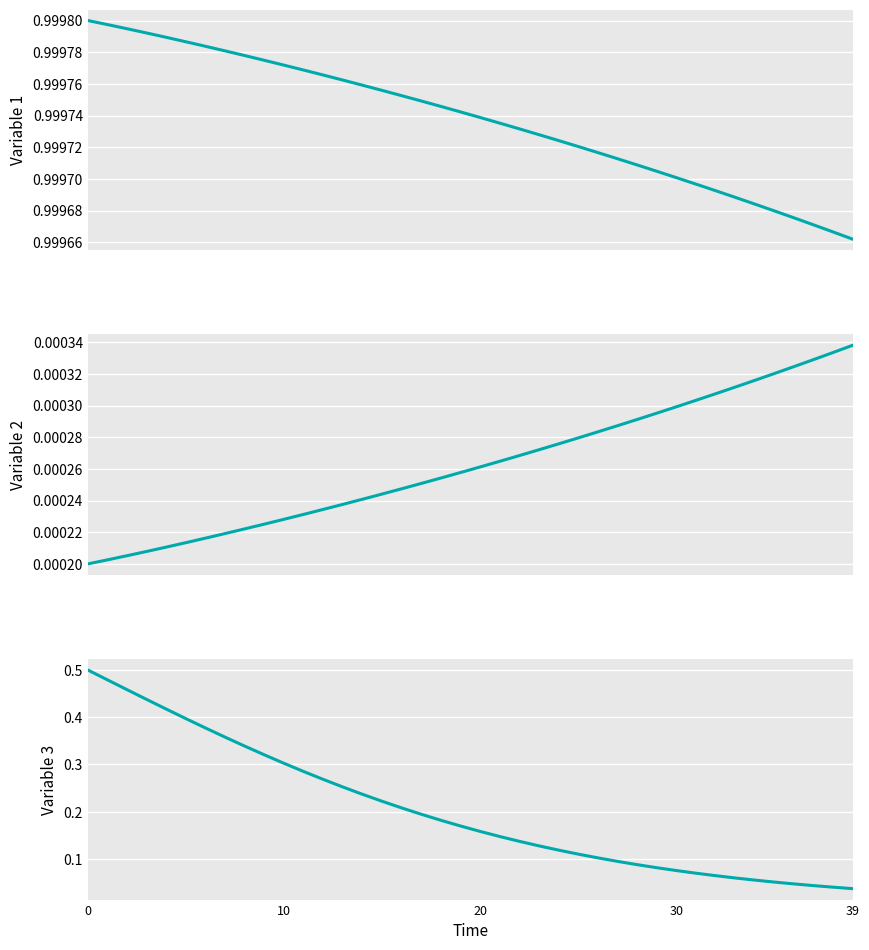

What is the total value across all series at 22?

1.1